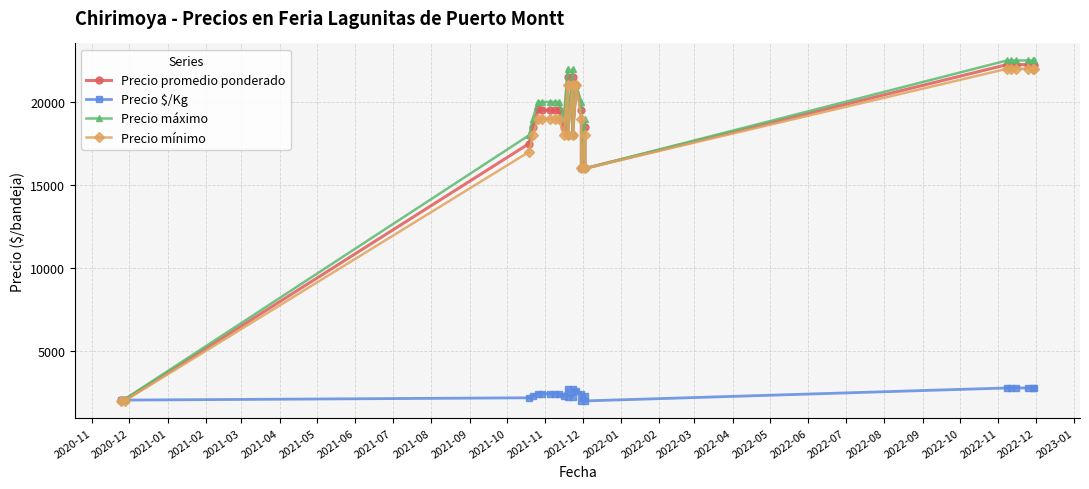

Rank the series by their maximum value, from highest to lowest.

Precio máximo, Precio promedio ponderado, Precio mínimo, Precio $/Kg